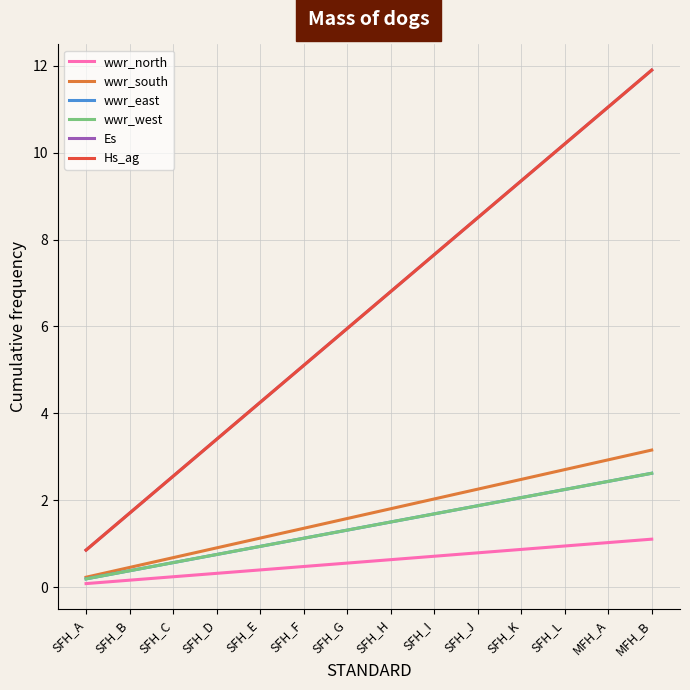

True or false: wwr_west and Es intersect in this chart.

False